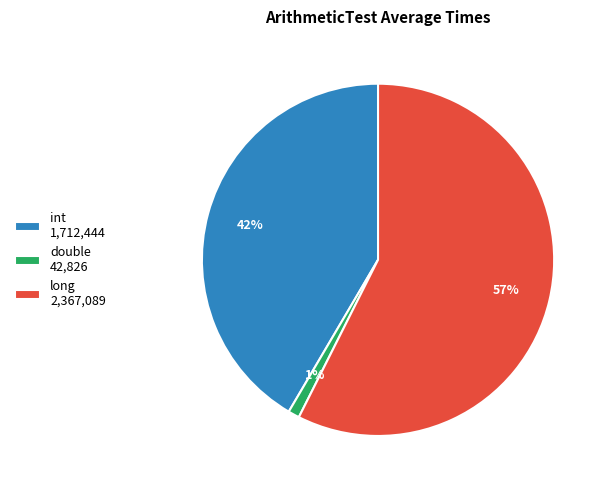

How many segments does this pie chart have?

3